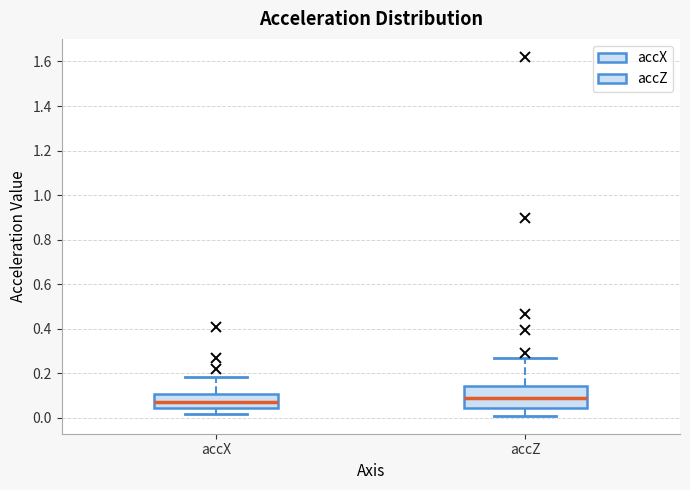

Which box is the tallest, from its lower edge to its upper edge?

accZ